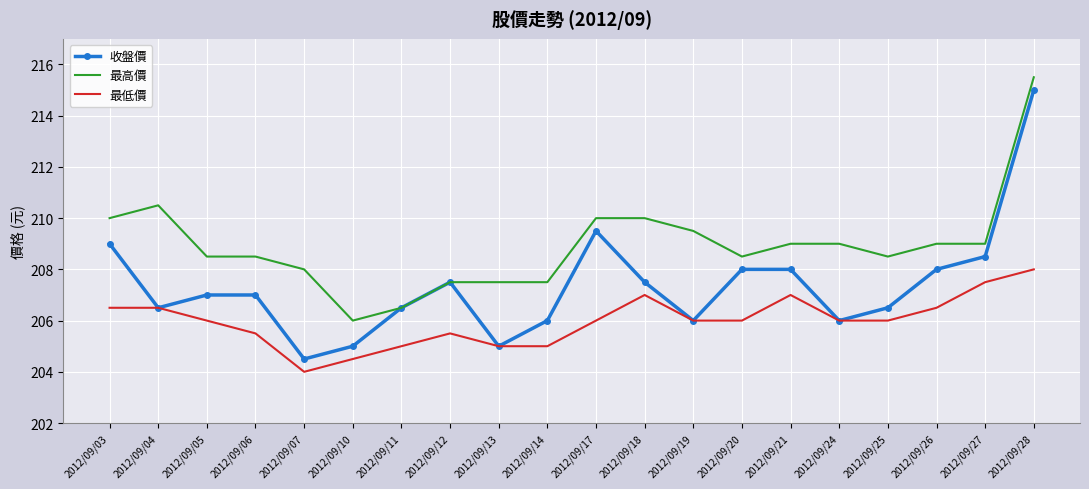

Reading left to right, what are all the values shown in this chart?

收盤價: 209.0	206.5	207.0	207.0	204.5	205.0	206.5	207.5	205.0	206.0	209.5	207.5	206.0	208.0	208.0	206.0	206.5	208.0	208.5	215.0
最高價: 210.0	210.5	208.5	208.5	208.0	206.0	206.5	207.5	207.5	207.5	210.0	210.0	209.5	208.5	209.0	209.0	208.5	209.0	209.0	215.5
最低價: 206.5	206.5	206.0	205.5	204.0	204.5	205.0	205.5	205.0	205.0	206.0	207.0	206.0	206.0	207.0	206.0	206.0	206.5	207.5	208.0